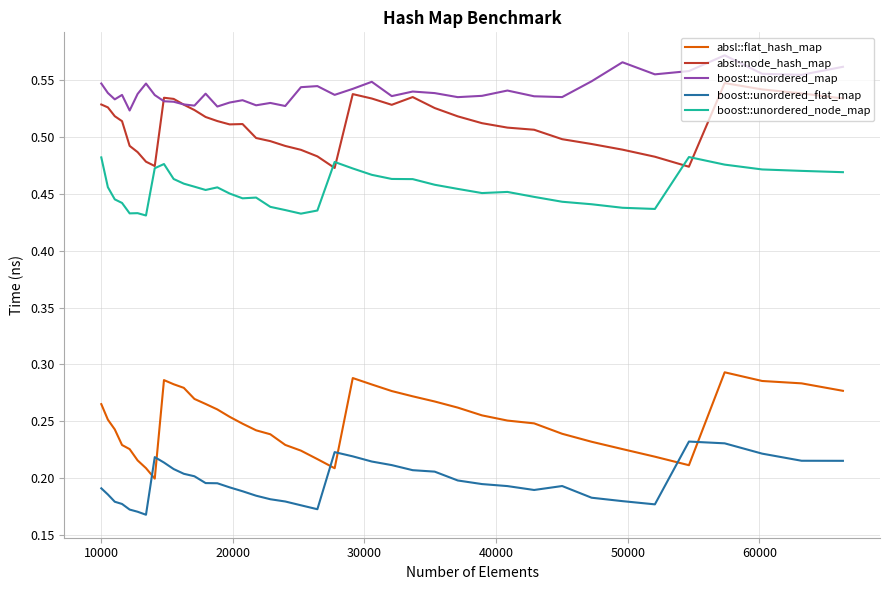

Which series has the largest total across all categories?

boost::unordered_map